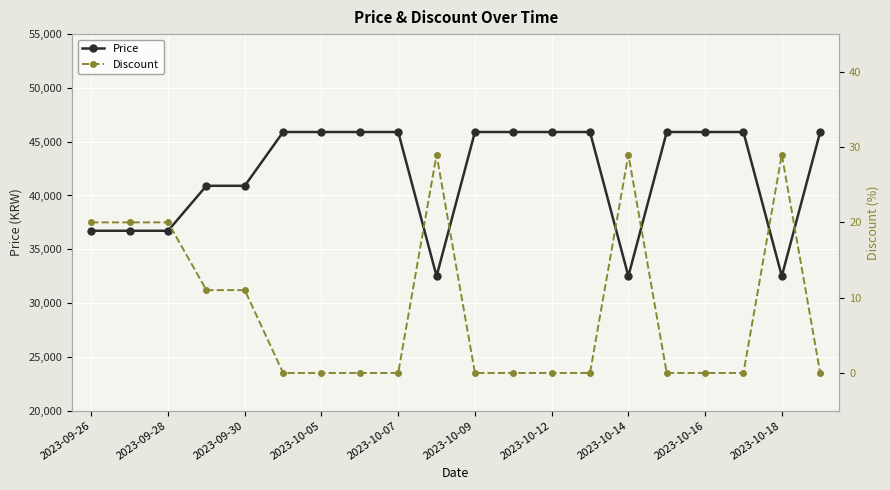

How many values in the Discount series exceed 0?

8